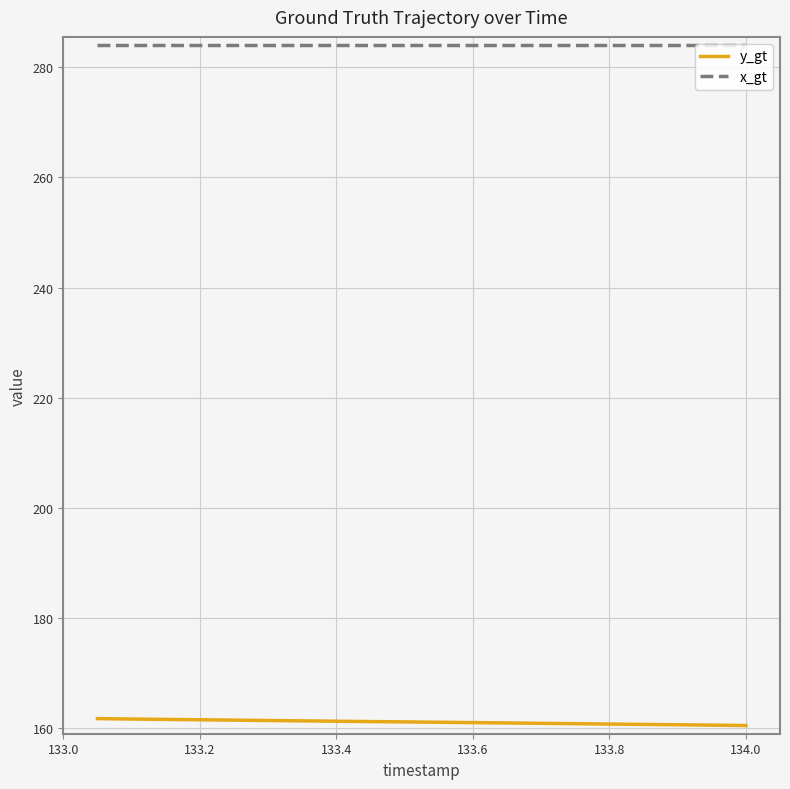

List the series in order of their peak value, highest first.

x_gt, y_gt